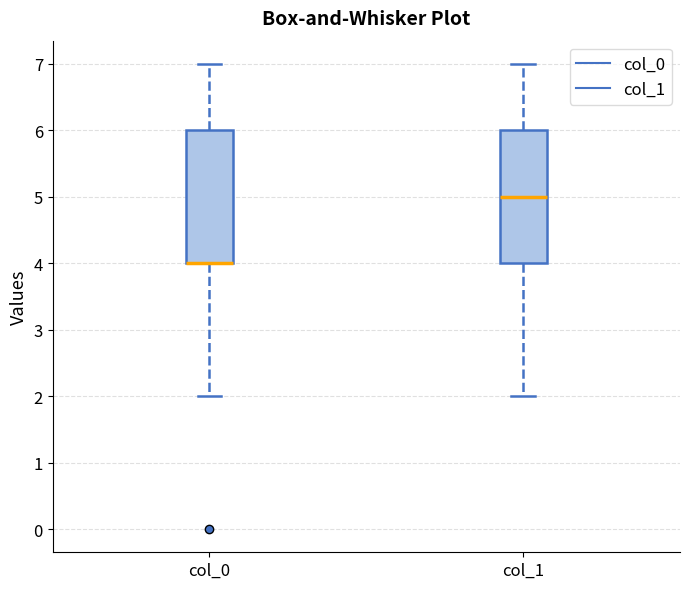

Reading left to right, read every box against the y-axis: the position of its median line, the range the box covers, and the ends of its whiskers. The values are not printed on the chart, so give them approximately, as read against the axis.

col_0: median 4 (drawn on the box's lower edge), box 4 to 6, whiskers 2 to 7
col_1: median 5, box 4 to 6, whiskers 2 to 7